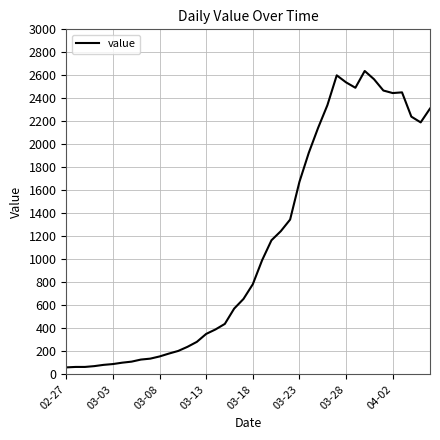

True or false: there are more than 0 points higher than both neighbors.

True